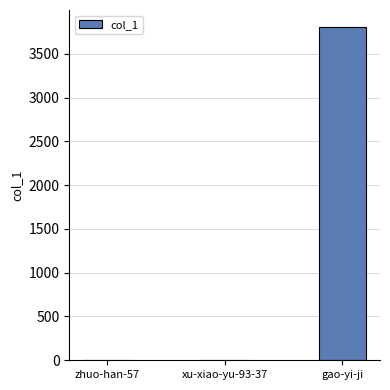

What is the change in value from xu-xiao-yu-93-37 to gao-yi-ji?

+3809